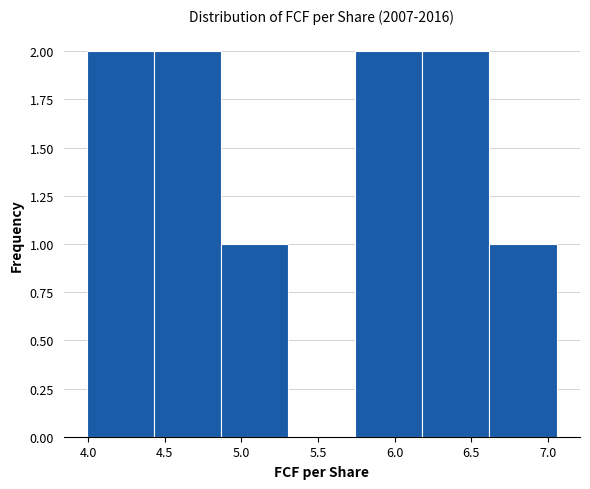

Reading left to right, list every bar in this chart as the range it spans on the x-axis followed by its height. Neither the bar edges nor the heights are printed on the chart, so give them approximately, as read against the axes.

4.00 to 4.45: 2
4.45 to 4.85: 2
4.85 to 5.30: 1
5.30 to 5.75: 0
5.75 to 6.20: 2
6.20 to 6.60: 2
6.60 to 7.05: 1